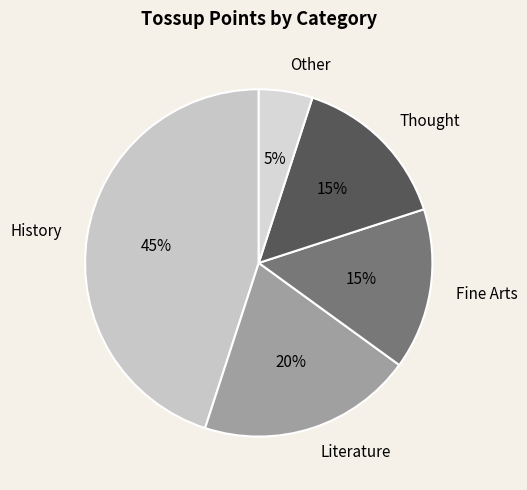

Is there a majority slice in this chart?

No